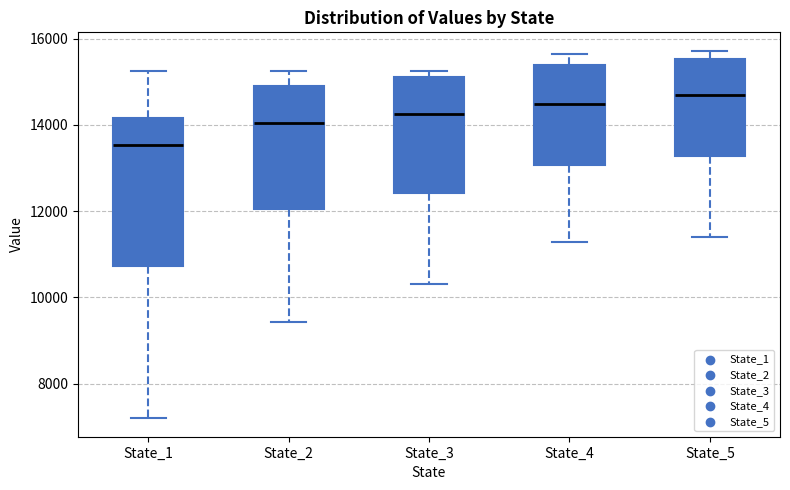

Which box's median line is the lowest?

State_1